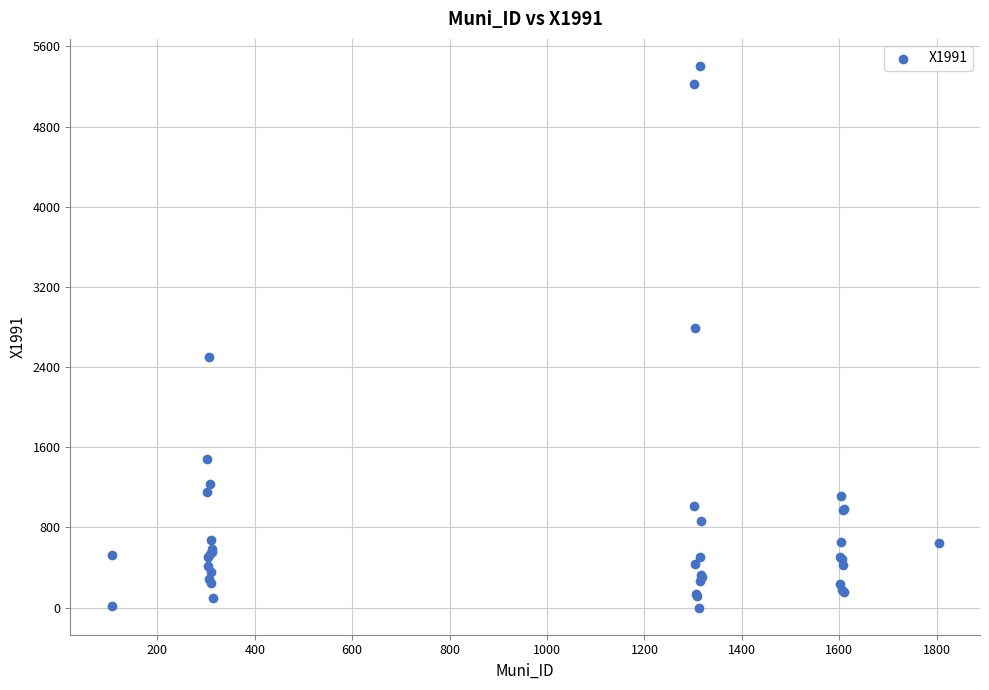

What Y value in the scatter plot is closest to 2702?

2790